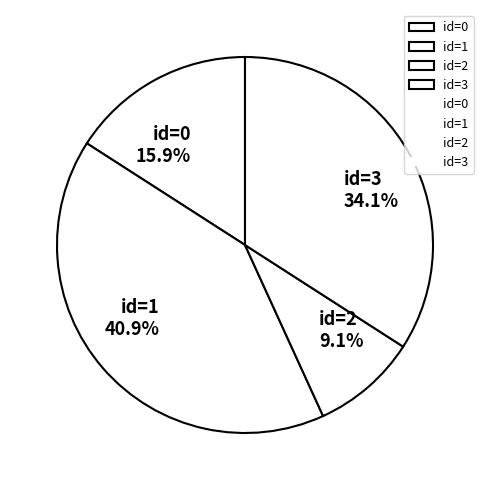

Is there a majority slice in this chart?

No